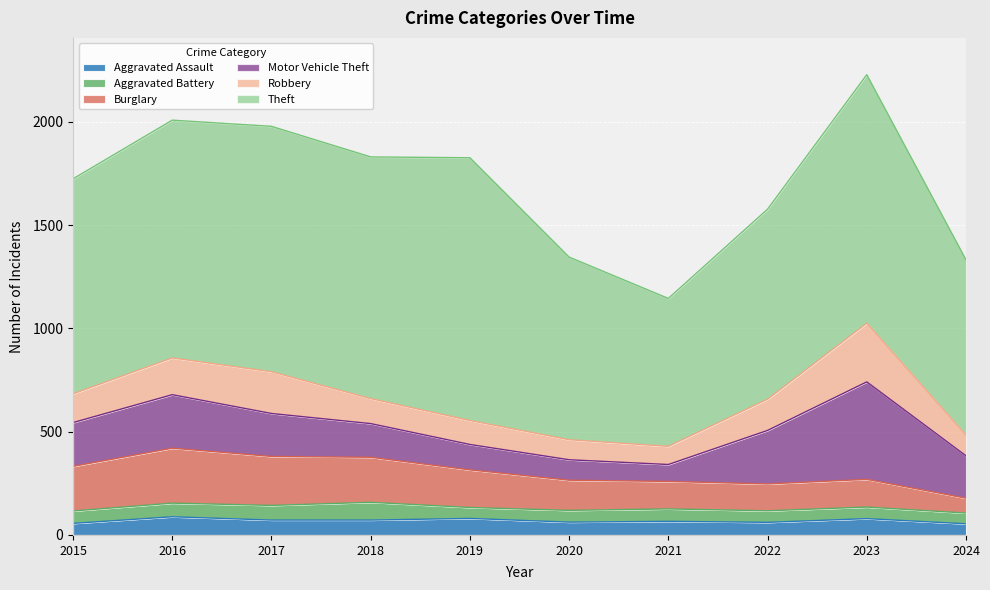

True or false: Burglary and Aggravated Assault cross at least once.

False